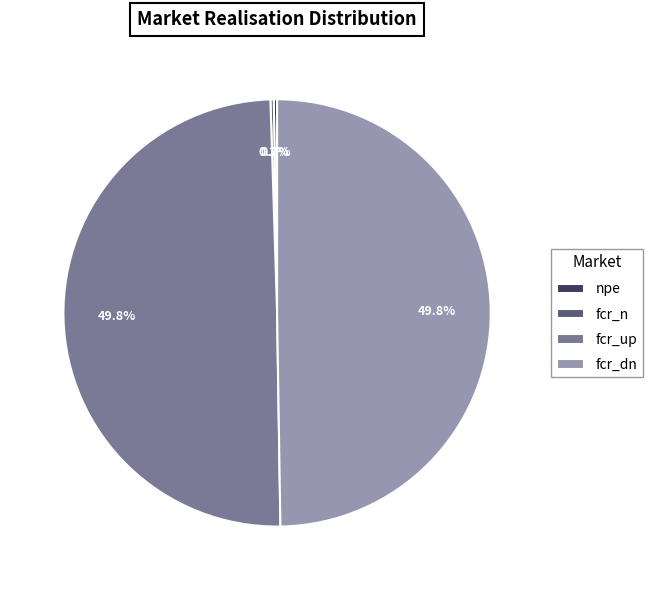

What portion of the pie excludes fcr_dn?

50.0%